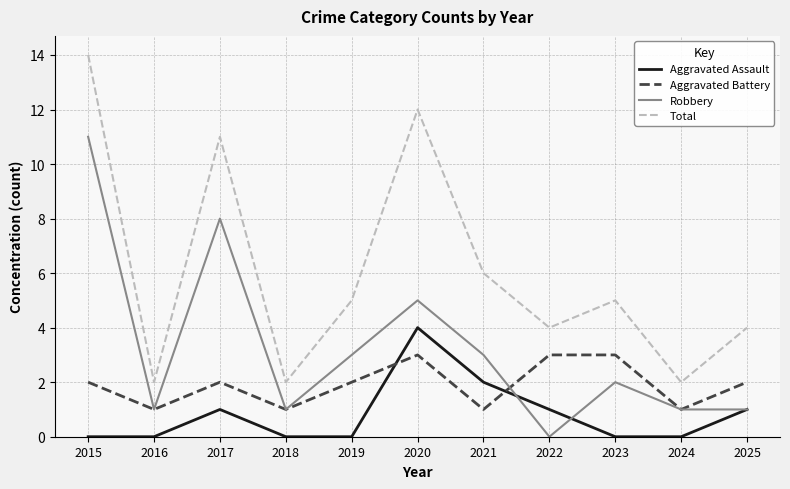

True or false: Robbery has a value of 1 at 2016.

True